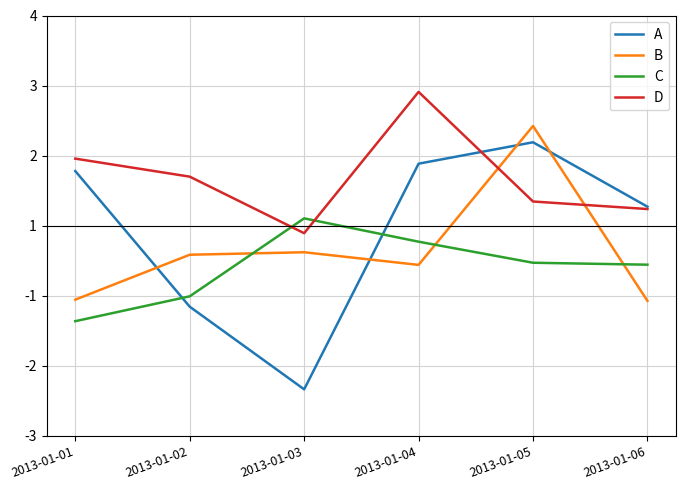

How many times do C and B cross each other?

3